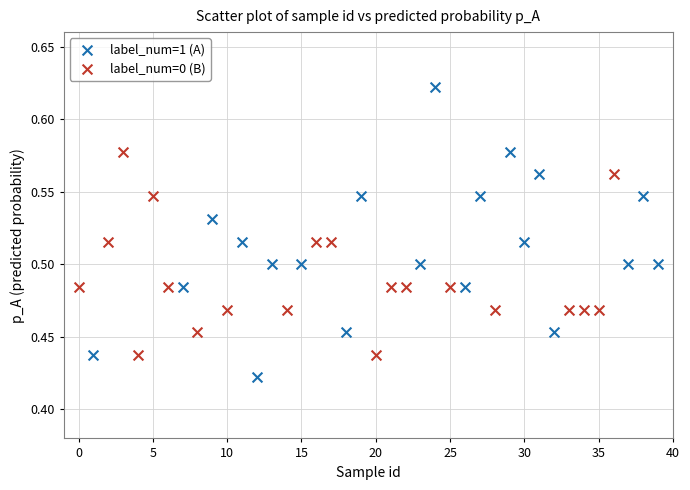

Which series reaches the maximum Y coordinate?

label_num=1 (A)